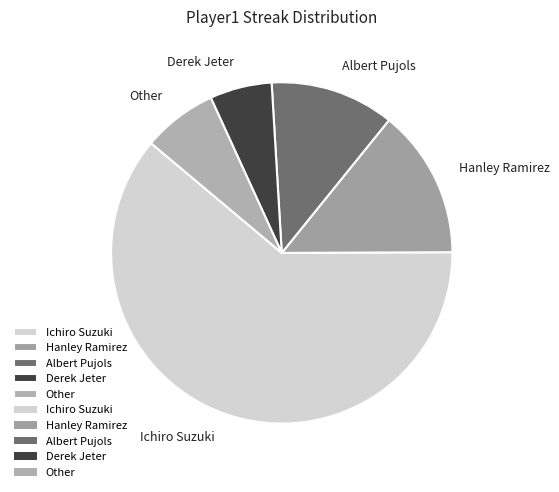

How many segments does this pie chart have?

5